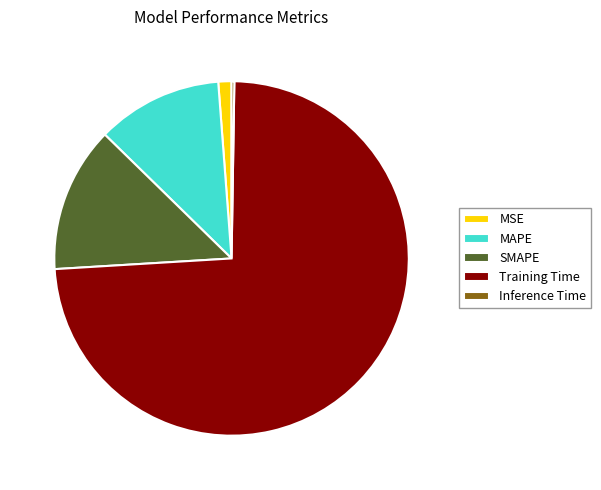

Is the sum of MSE and Training Time greater than half?

Yes